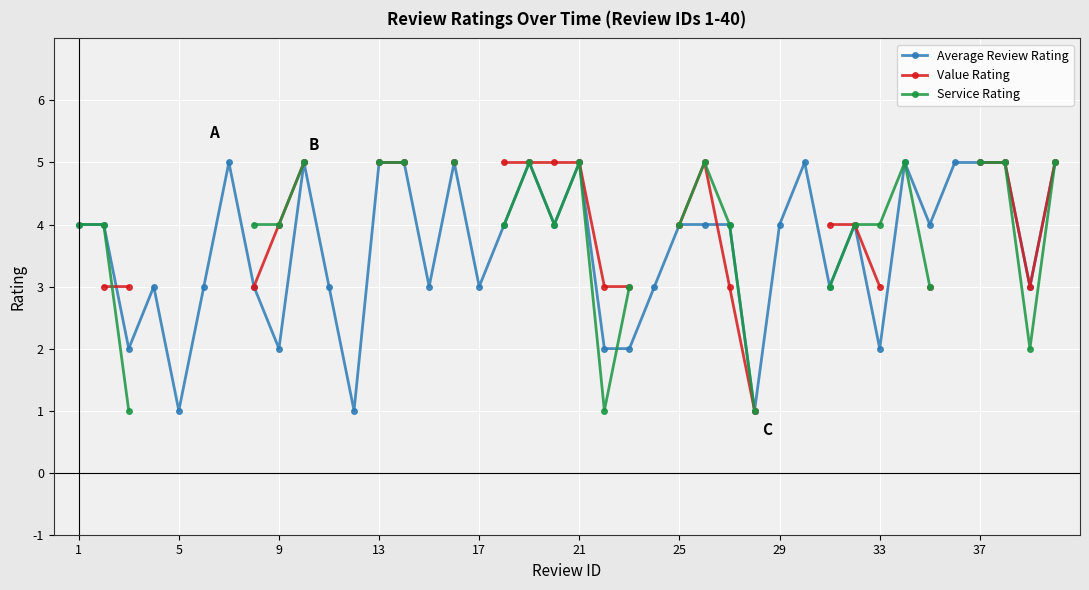

What is the maximum value for Average Review Rating?

5